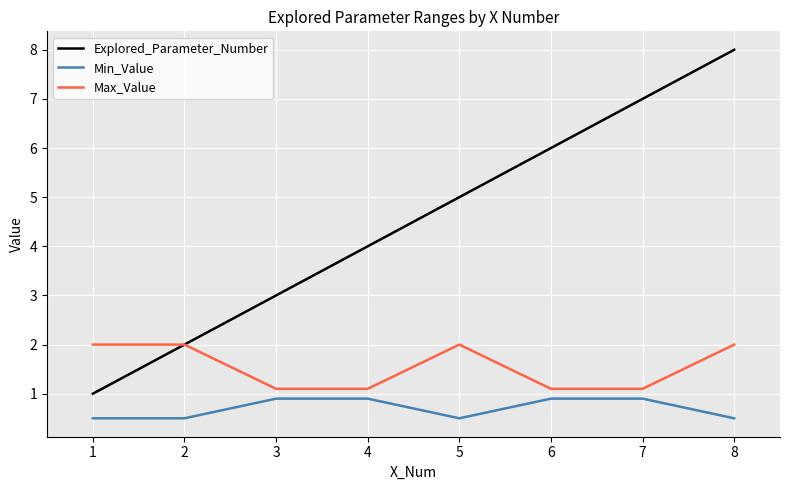

The Min_Value series shows 0.1 at 1. True or false?

False